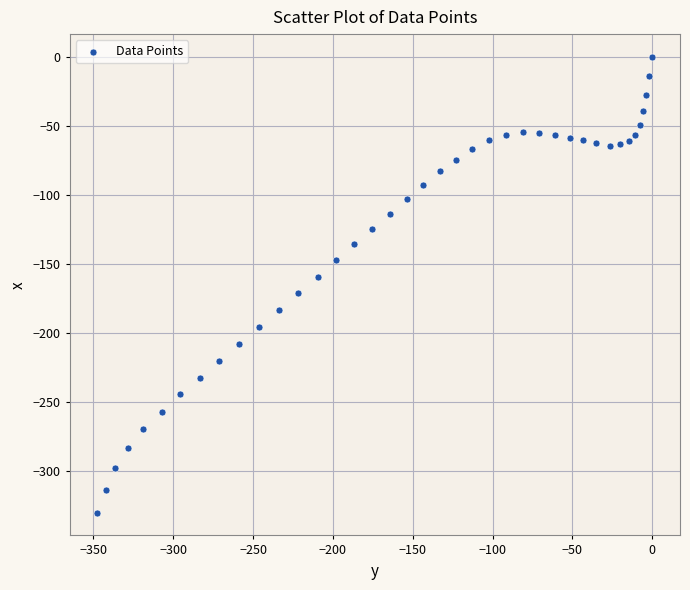

What is the range of X values (max minus min)?

347.5